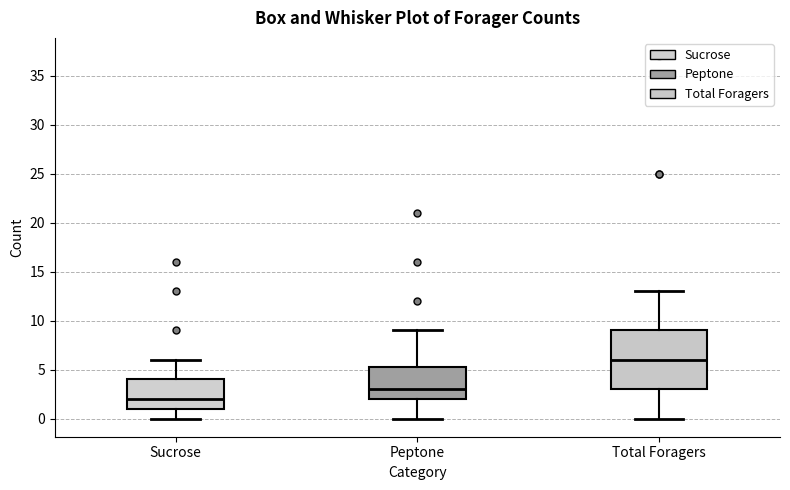

Where does the upper whisker of the box for Peptone end on the y-axis? The values are not printed on the chart, so give them approximately, as read against the axis.

9.0